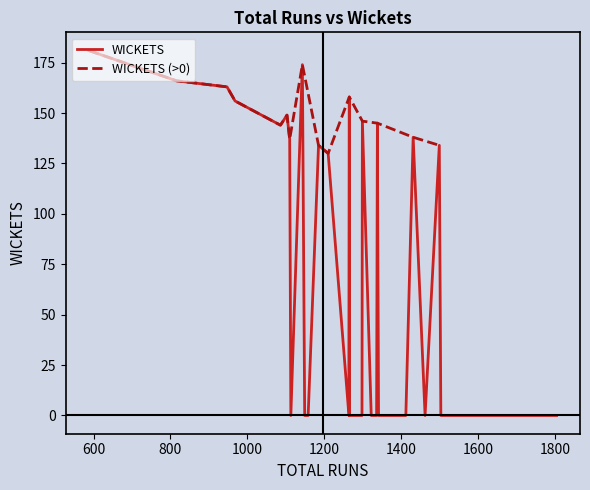

Rank the categories by value from highest to lowest.

588, 1143, 740, 816, 947, 1265, 968, 1103, 1299, 1338, 1086, 1431, 1110, 1499, 1185, 1210, 1653, 1336, 1322, 1412, 1298, 1264, 1622, 1503, 1654, 1149, 1536, 1267, 1587, 1158, 1707, 1113, 1327, 1548, 1265, 1521, 1341, 1614, 1804, 1462